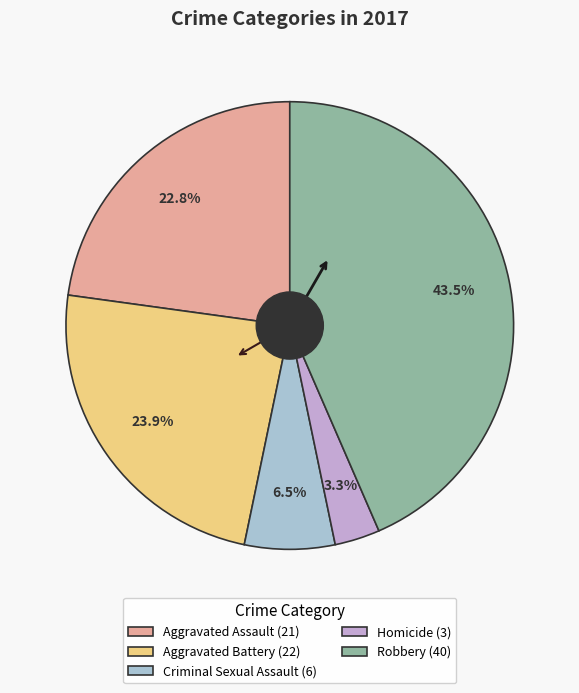

To the nearest percent, what percentage of the pie is Aggravated Battery?

24%